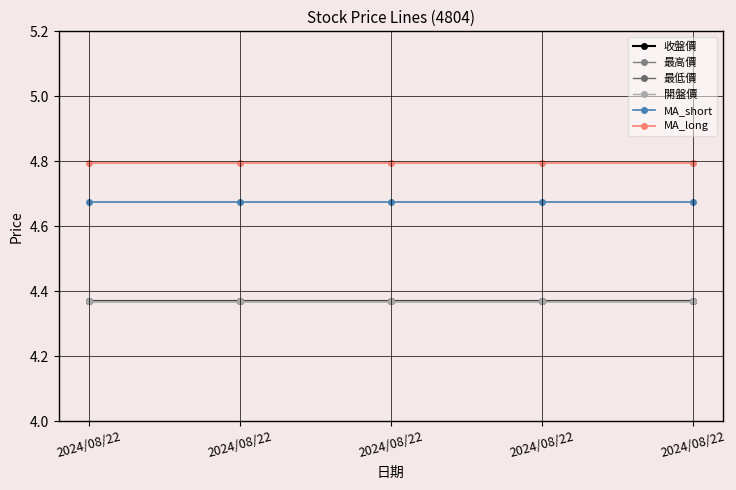

Does the chart have visible grid lines?

Yes